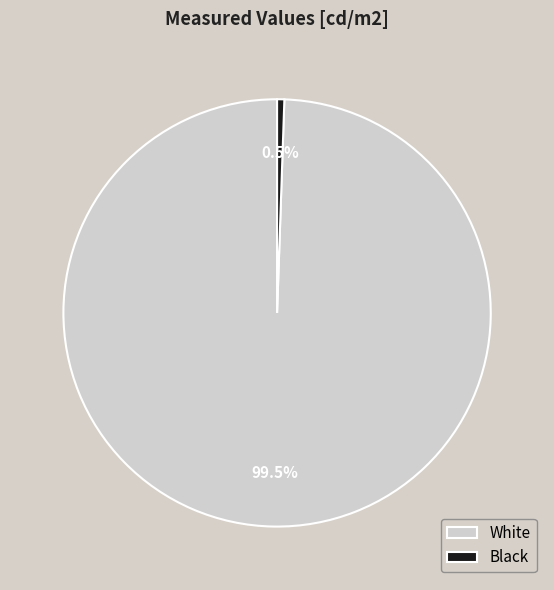

Rank the categories by value from highest to lowest.

White, Black